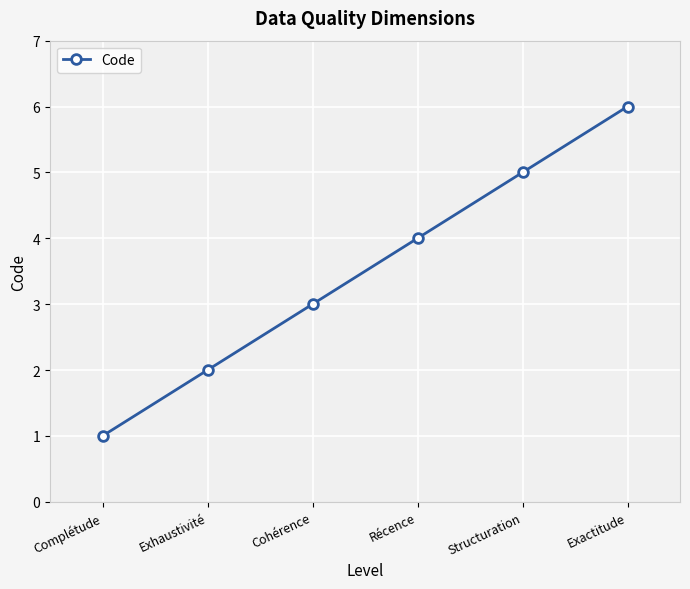

What is the value of the 6th point from the left?

6